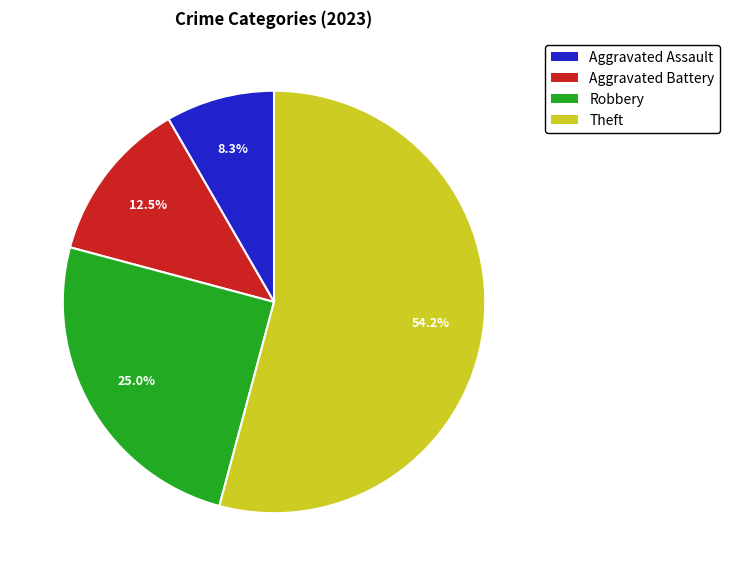

True or false: Aggravated Battery accounts for 23% of the total.

False